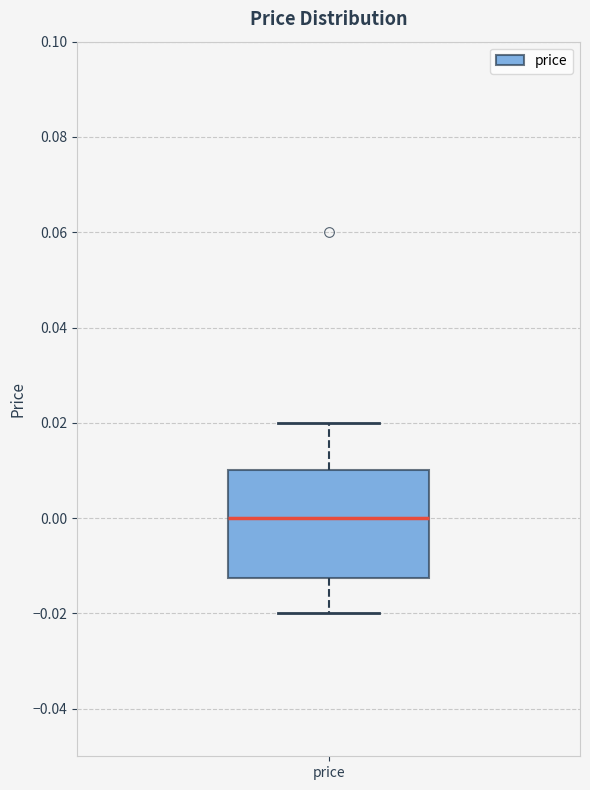

Transcribe this box plot: give where the median line is, the range the box spans, and where the two whiskers end, as read against the y-axis. The values are not printed on the chart, so give them approximately, as read against the axis.

median 0.000, box -0.012 to 0.010, whiskers -0.020 to 0.020